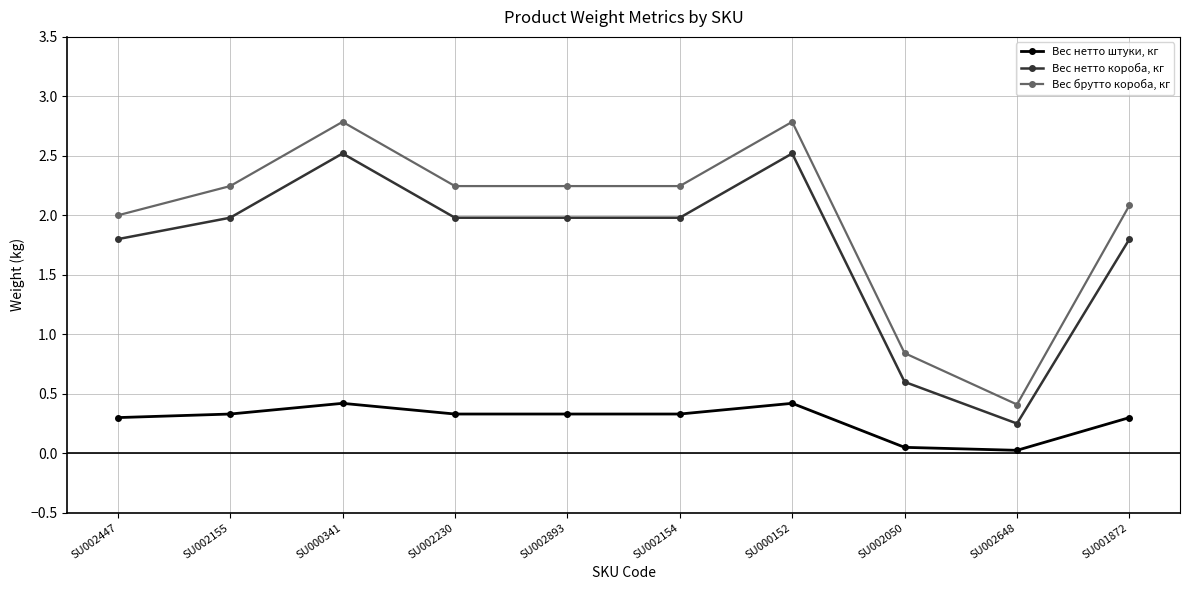

Rank the series at SU001872 from highest to lowest value.

Вес брутто короба, кг, Вес нетто короба, кг, Вес нетто штуки, кг